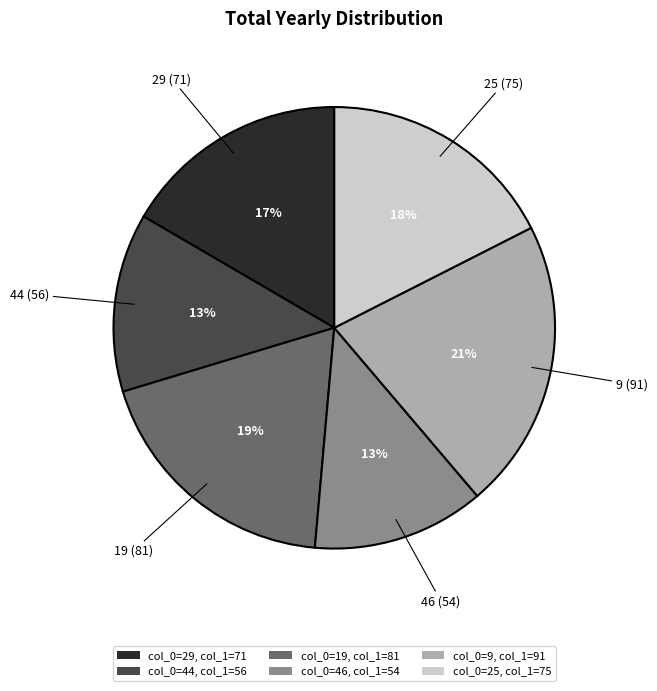

Does col_0=19, col_1=81 represent more than half of the total?

No